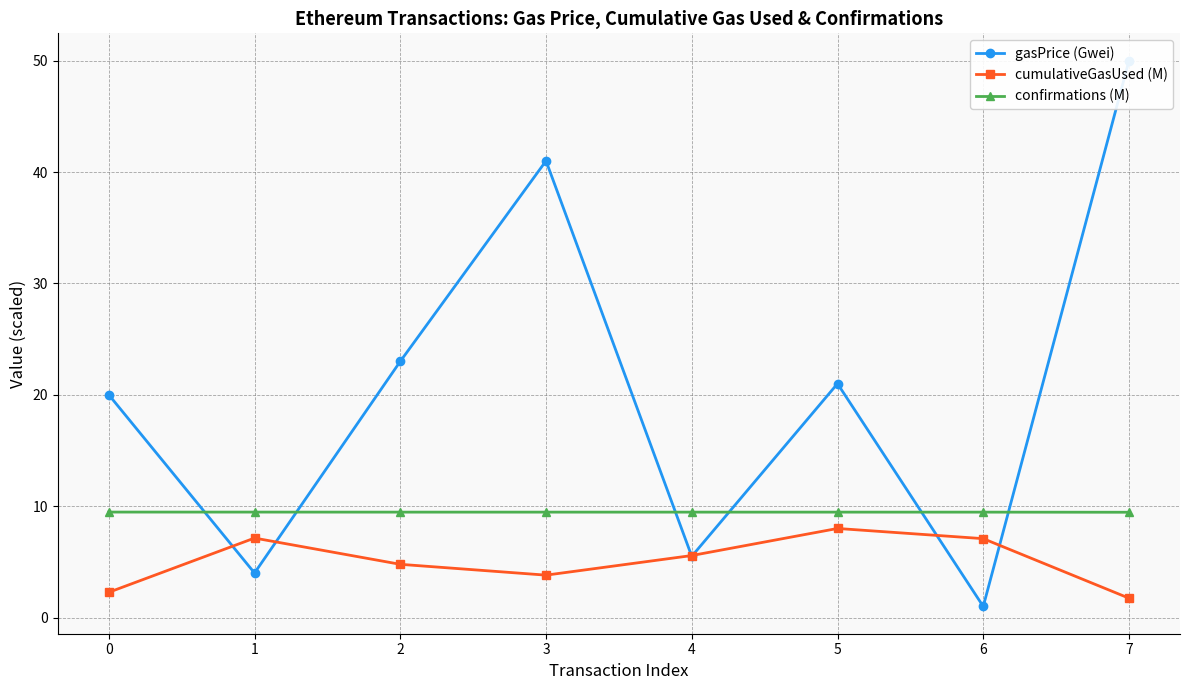

At which label does gasPrice (Gwei) reach its minimum?

6